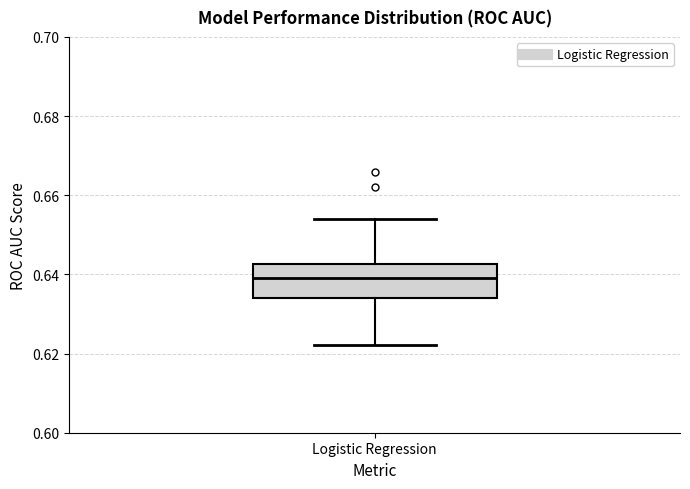

Where is the lower edge of the box for Logistic Regression on the y-axis? The values are not printed on the chart, so give them approximately, as read against the axis.

0.634